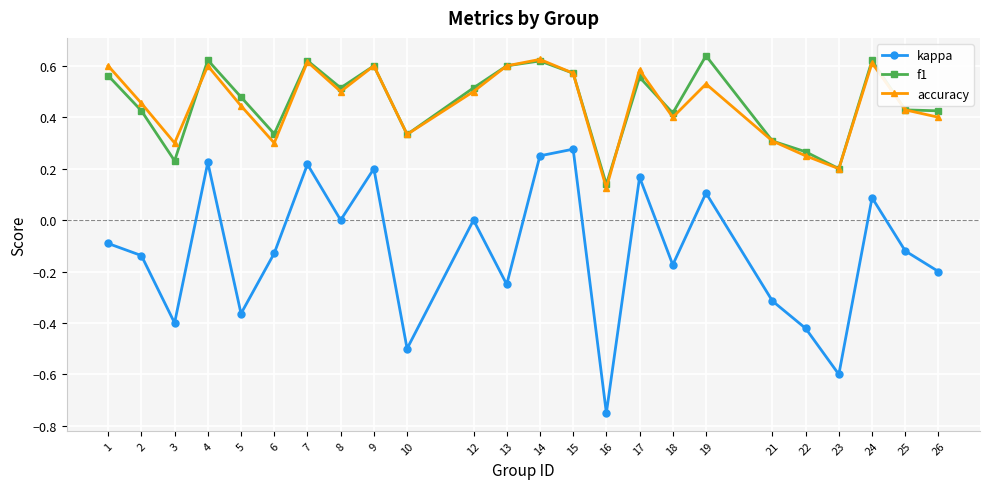

Between 6 and 17, which series saw the biggest shift?

kappa